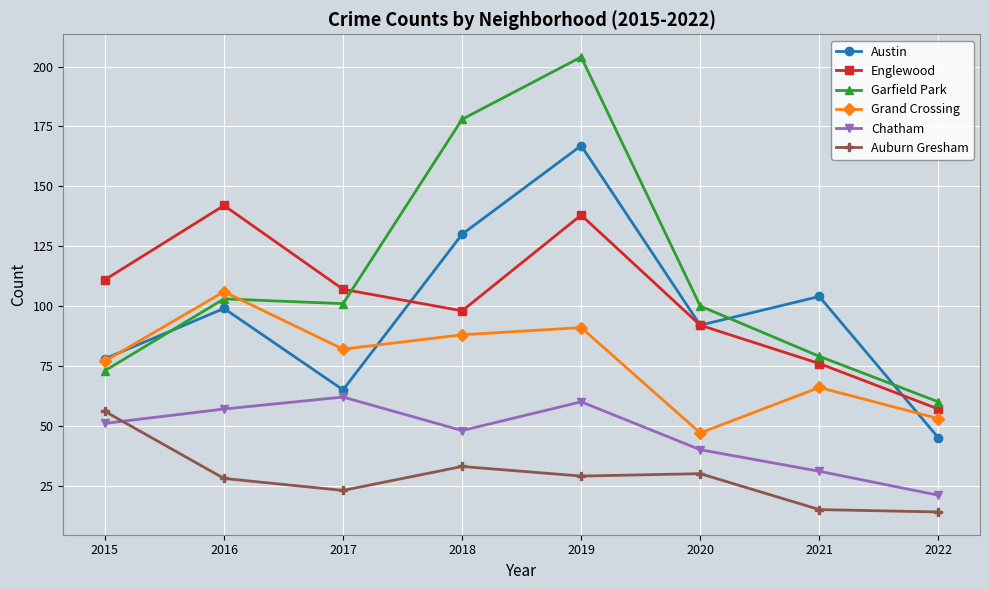

What is the sum of all Garfield Park values?

898